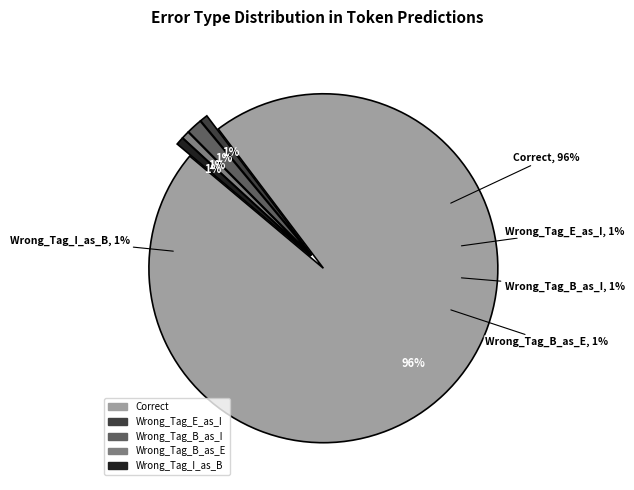

Count the number of slices in the pie.

5